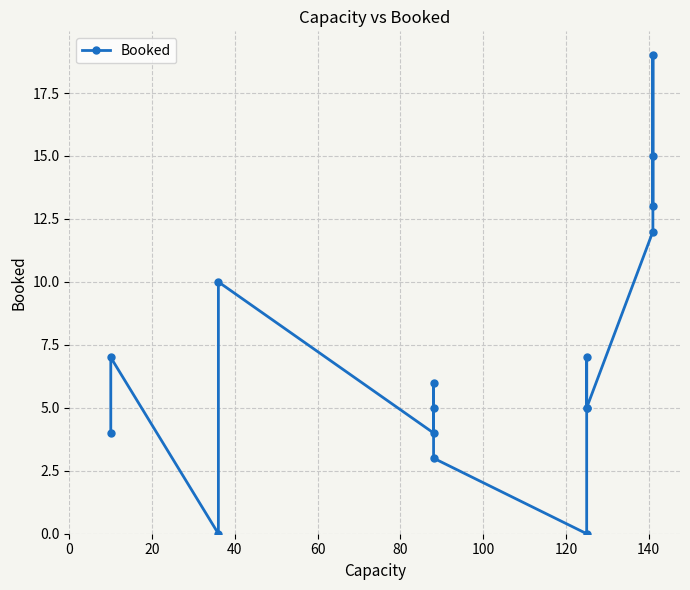

How many values exceed 6?

7